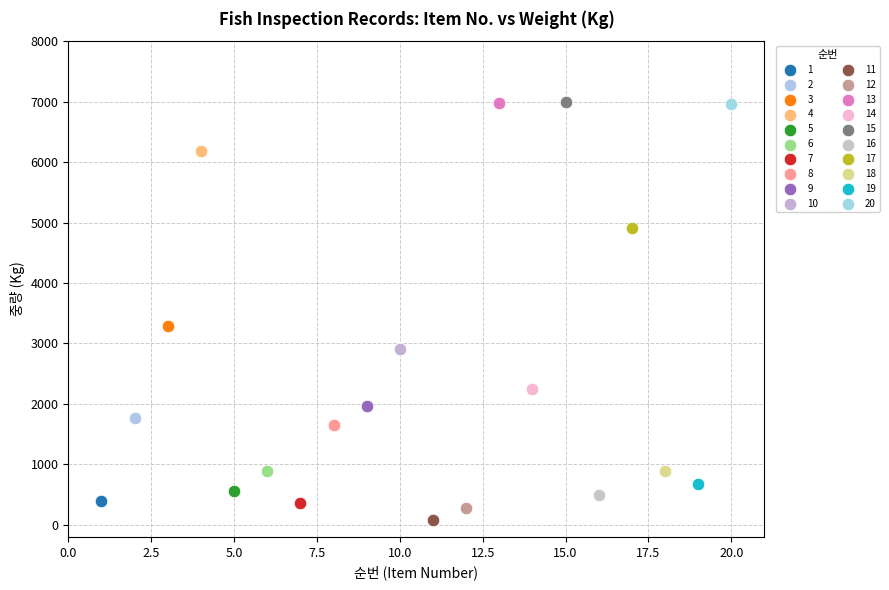

What are all the series names shown in the legend?

1, 2, 3, 4, 5, 6, 7, 8, 9, 10, 11, 12, 13, 14, 15, 16, 17, 18, 19, 20